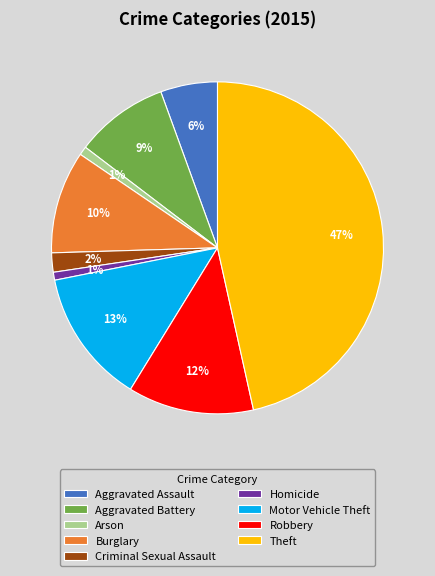

What is the largest slice in the pie chart?

Theft